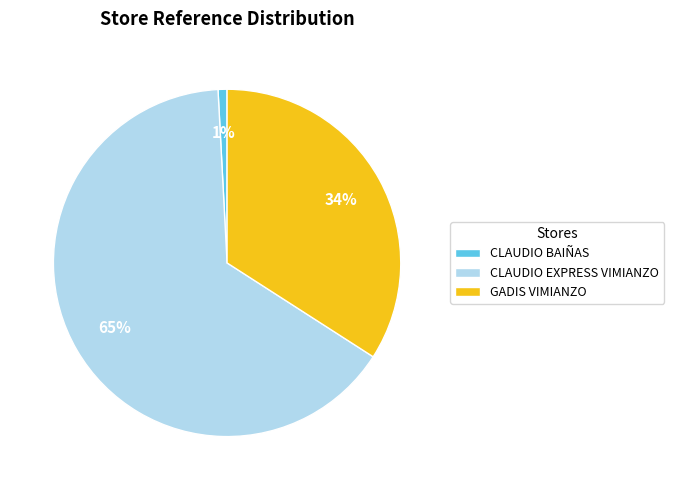

Between GADIS VIMIANZO and CLAUDIO BAIÑAS, which is larger?

GADIS VIMIANZO